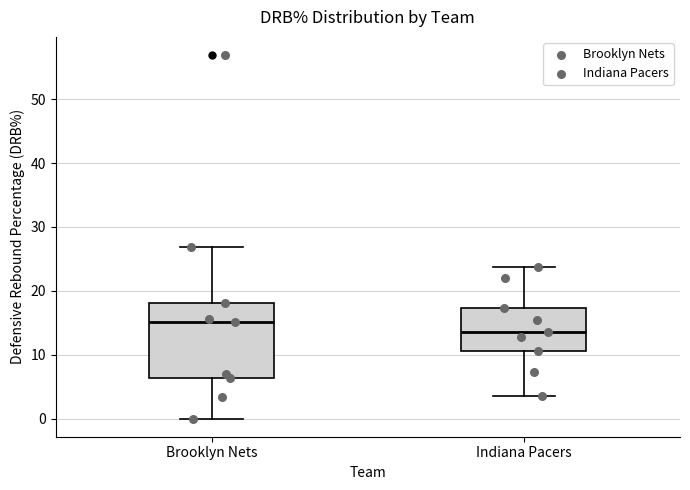

Which box's median line is the highest?

Brooklyn Nets